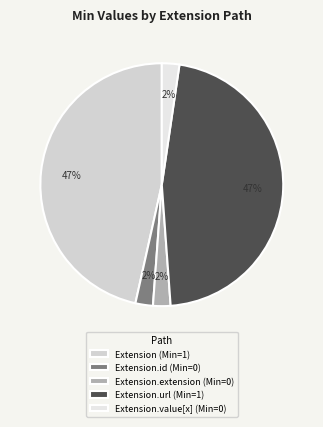

Which category has the biggest portion of the pie?

Extension